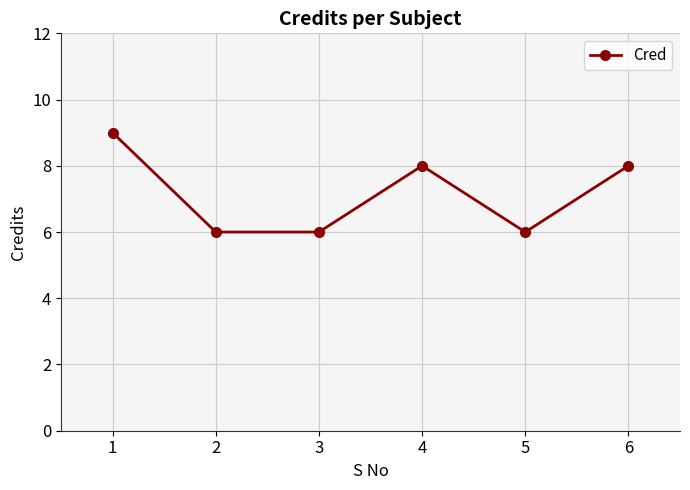

Where does the data first go above 8?

1